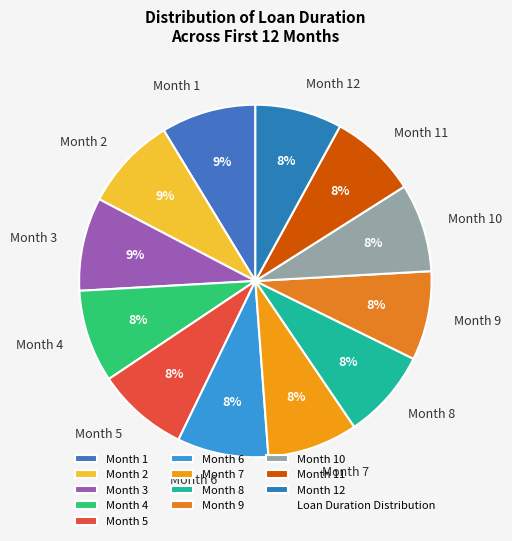

To the nearest percent, what portion does Month 5 represent?

8%